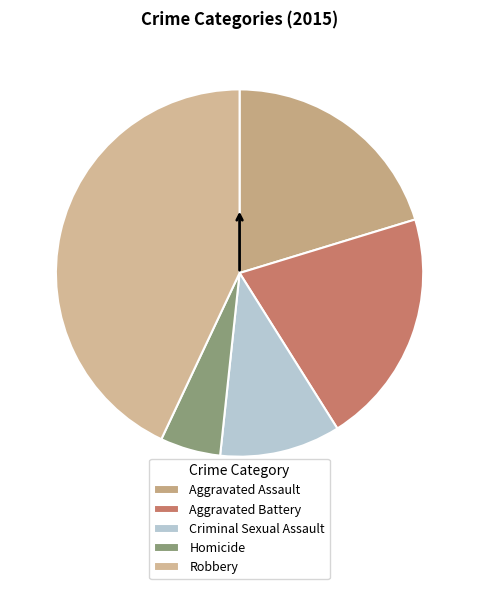

Rank the categories by value from lowest to highest.

Homicide, Criminal Sexual Assault, Aggravated Assault, Aggravated Battery, Robbery